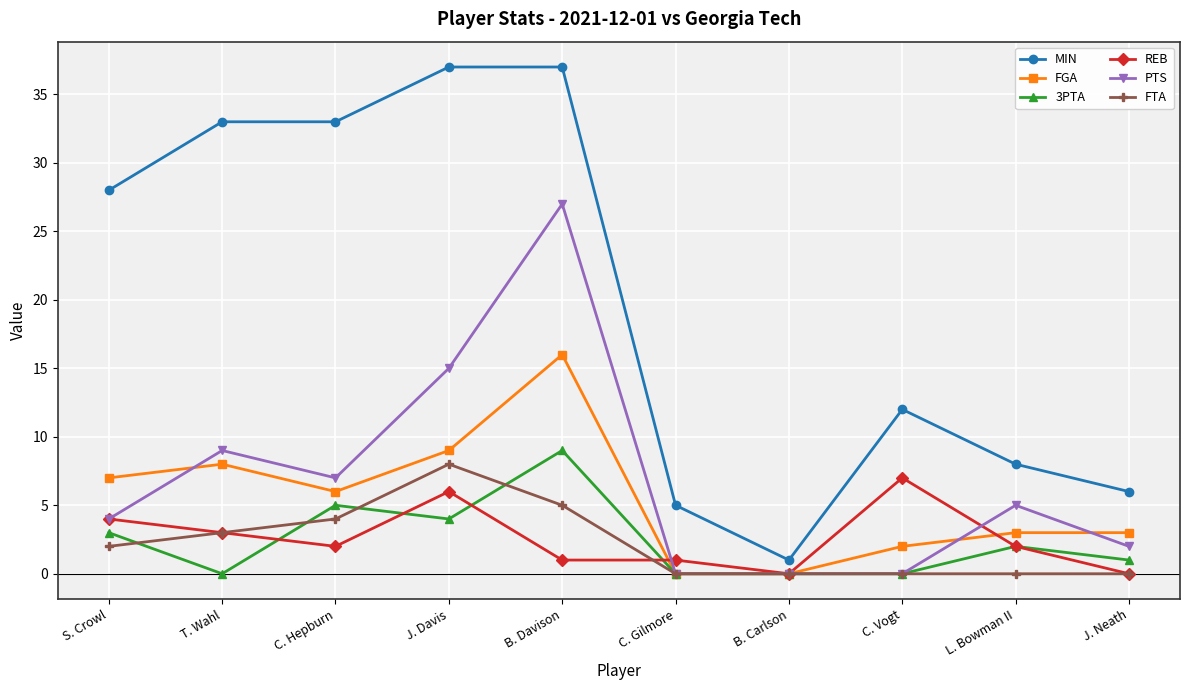

At C. Hepburn, list the series in order from largest to smallest.

MIN, PTS, FGA, 3PTA, FTA, REB